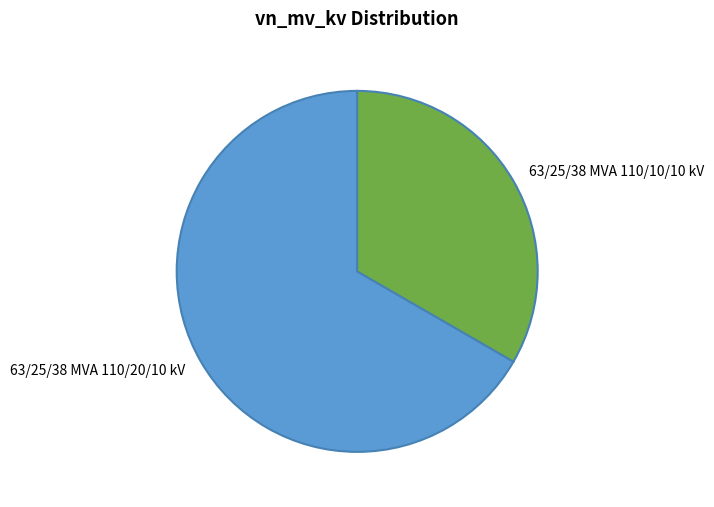

What is the smallest slice in the pie chart?

63/25/38 MVA 110/10/10 kV